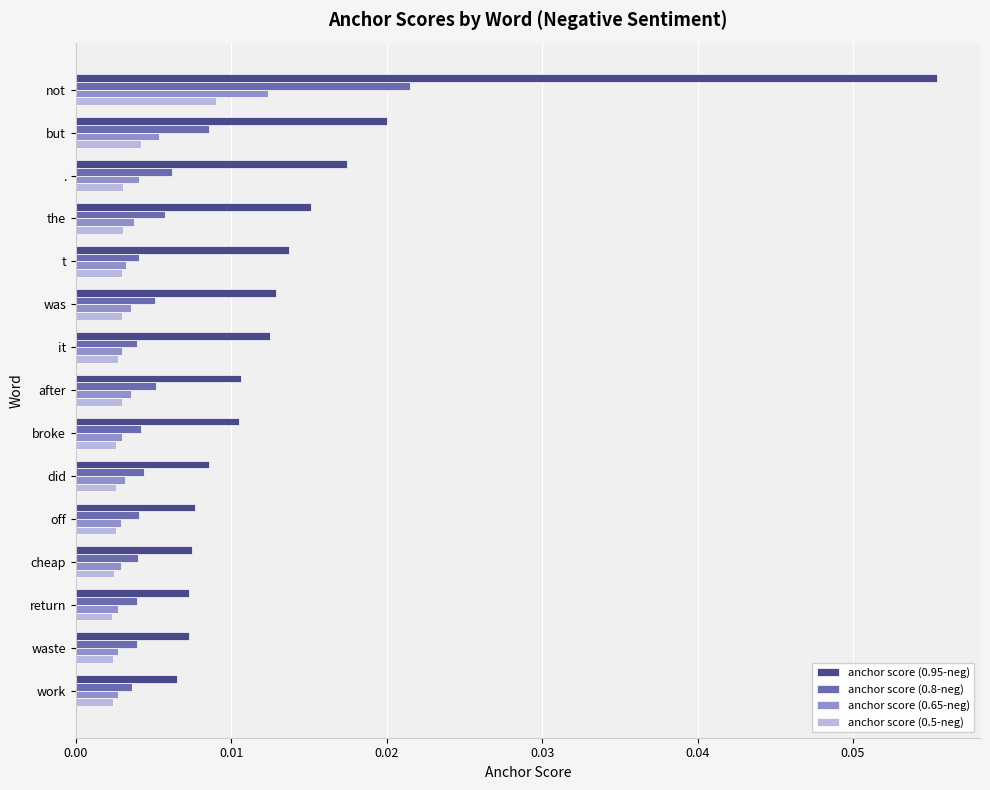

Which series has the largest range (max minus min)?

anchor score (0.95-neg)